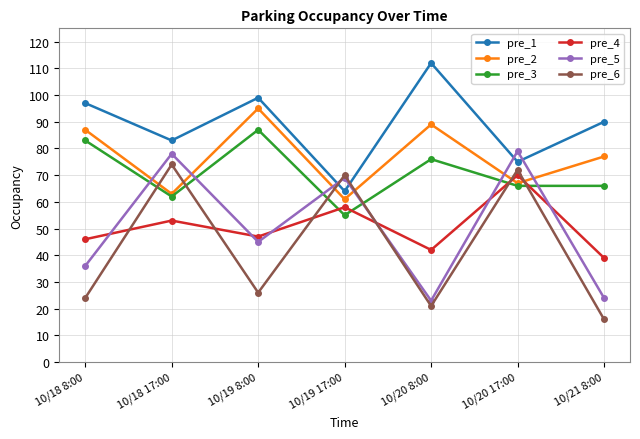

At which category does pre_5 reach its first local valley?

10/19 8:00